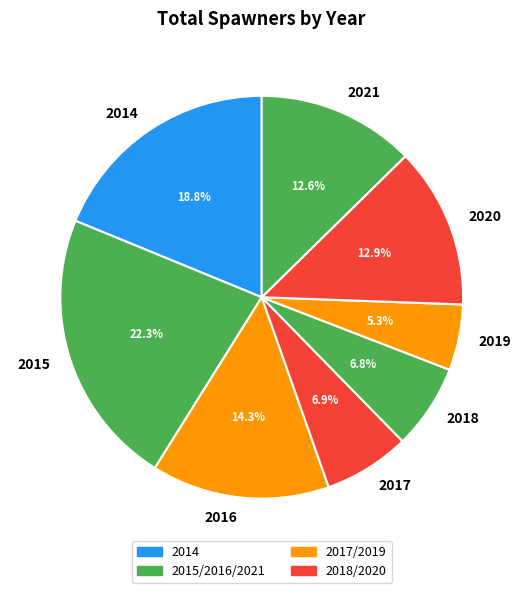

What percentage is the 2017 slice, to the nearest percent?

7%